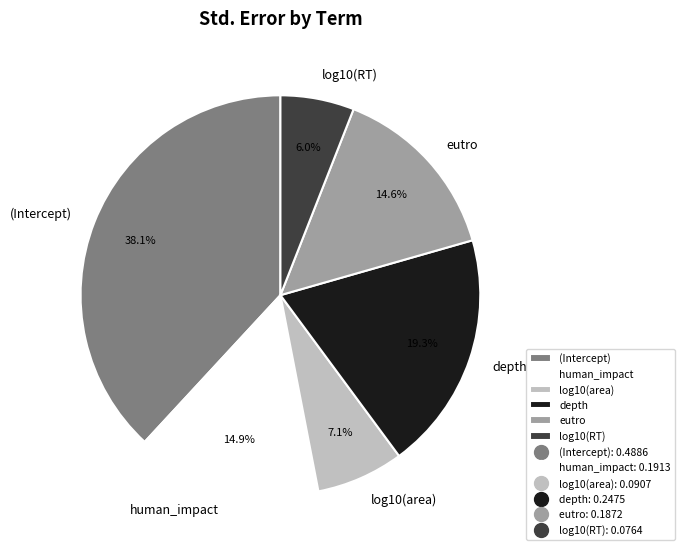

Does (Intercept) represent more than half of the total?

No